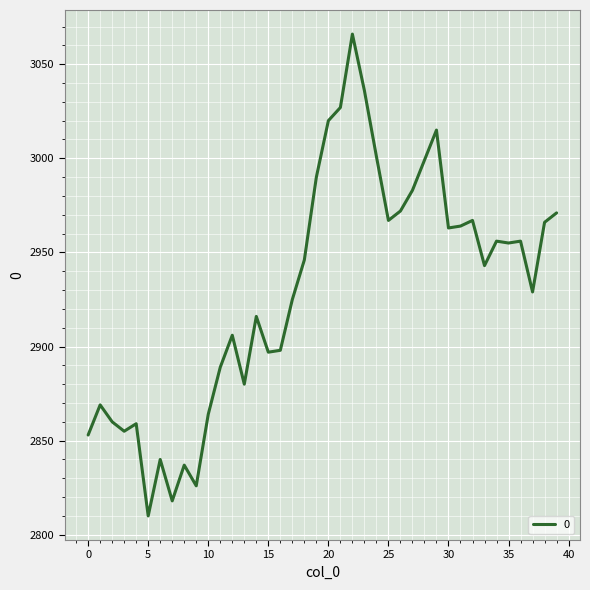

What is the smallest value displayed?

2810